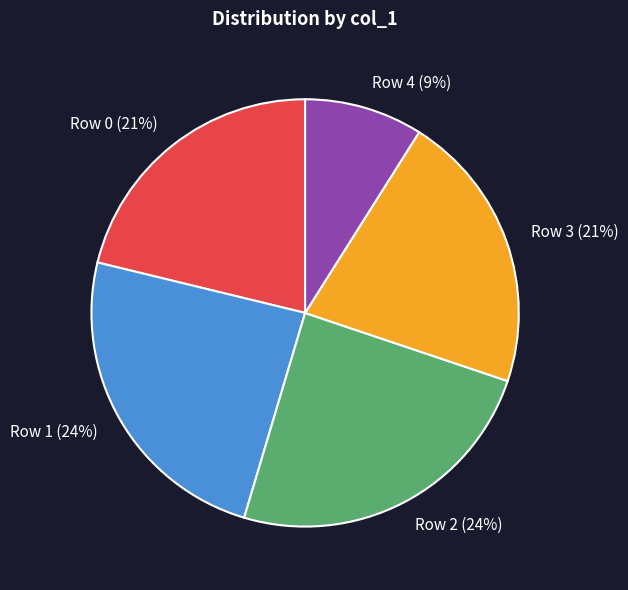

How many slices are in this pie chart?

5